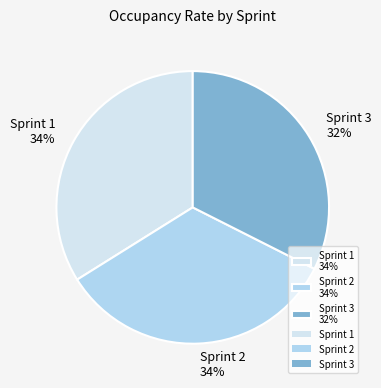

Is the sum of Sprint 3 and Sprint 2 greater than half?

Yes